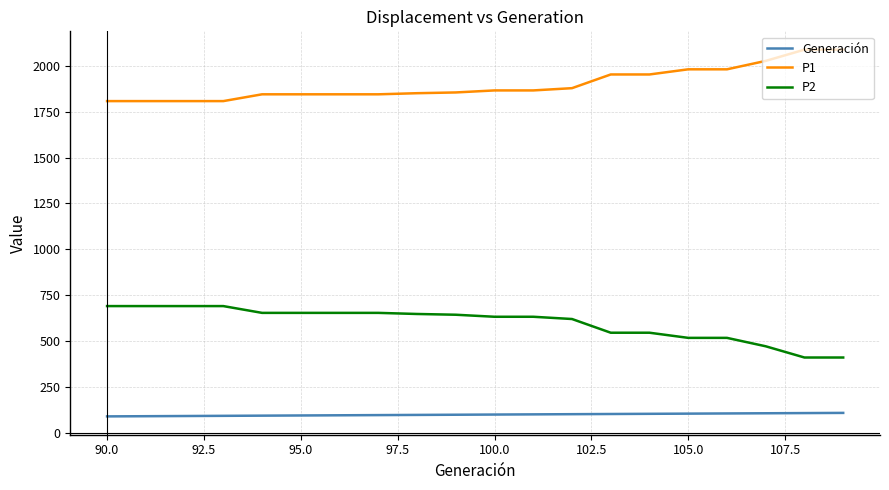

Rank the series by their maximum value, from highest to lowest.

P1, P2, Generación